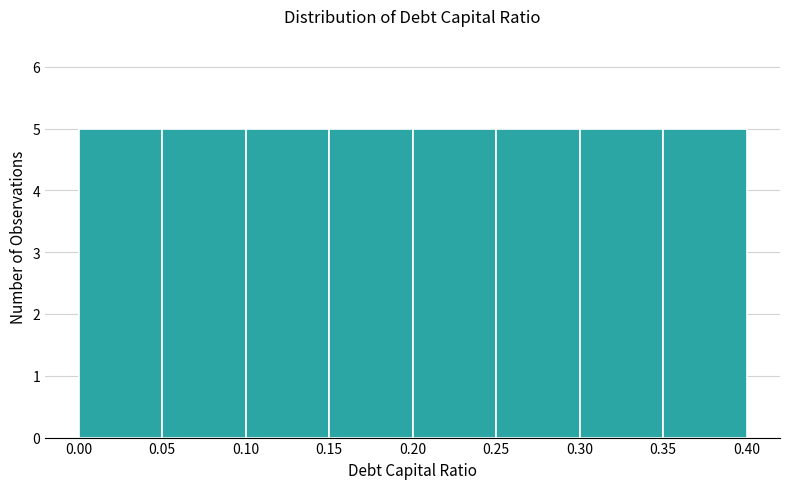

What is the height of the bar covering 0.25 to 0.30 on the x-axis? The values are not printed on the chart, so give them approximately, as read against the axis.

5